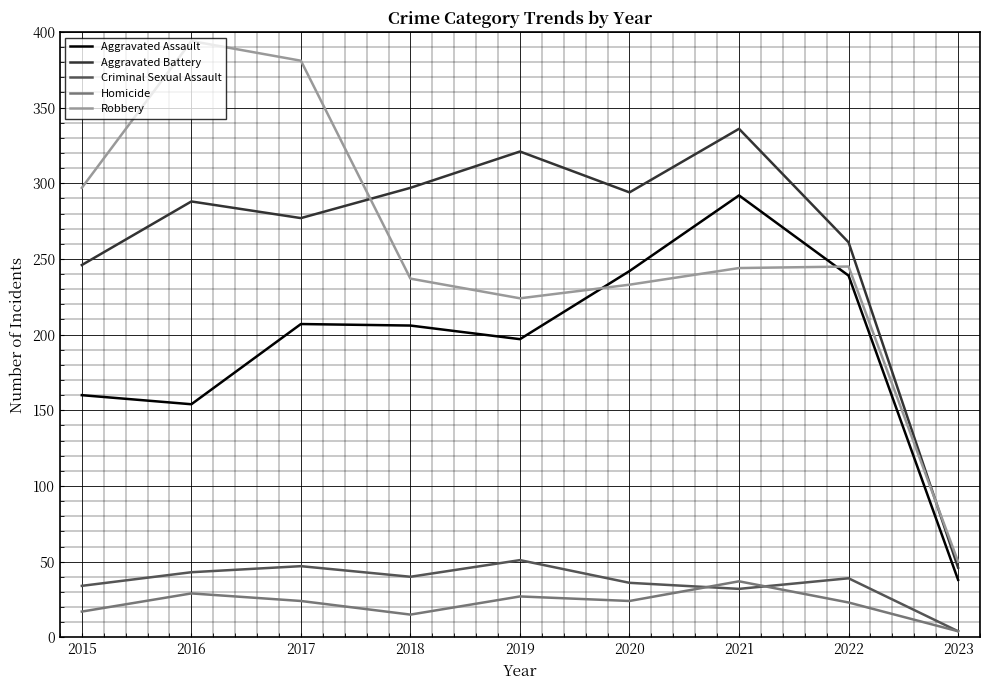

What is the minimum value shown in the chart?

4